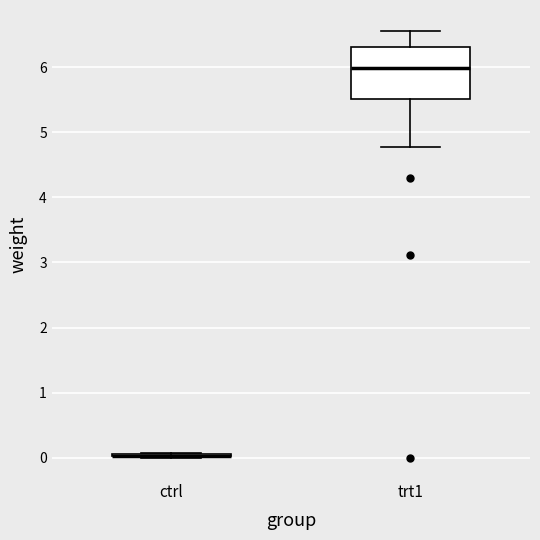

Which box is the tallest, from its lower edge to its upper edge?

trt1